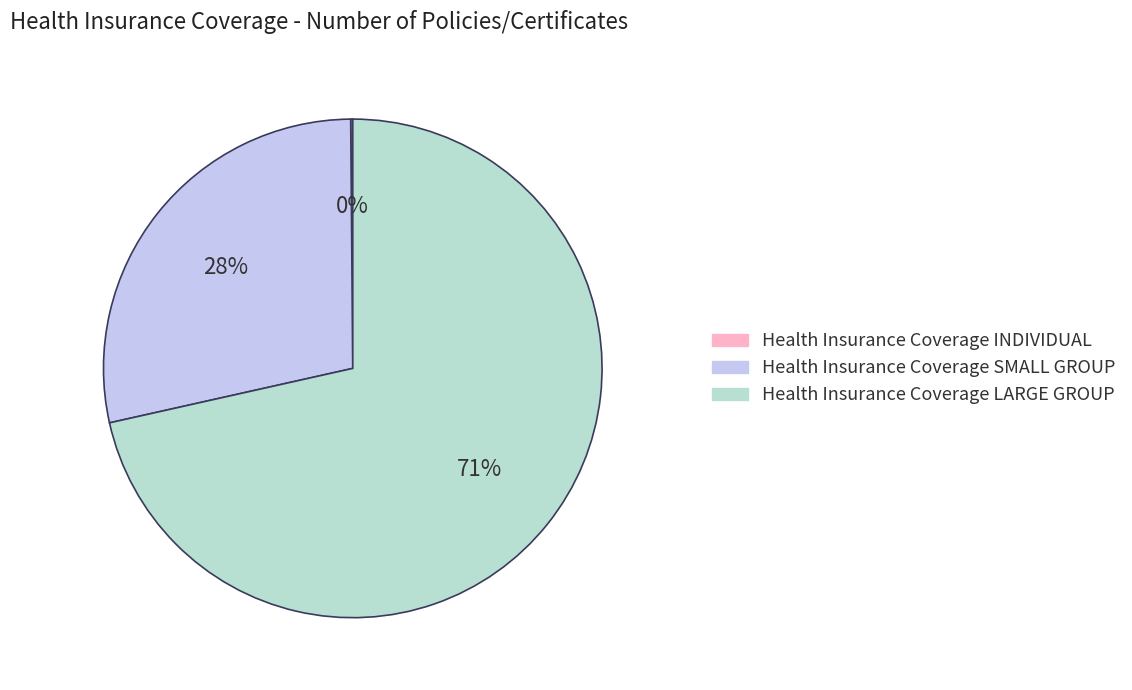

To the nearest percent, what is the average slice percentage?

33%